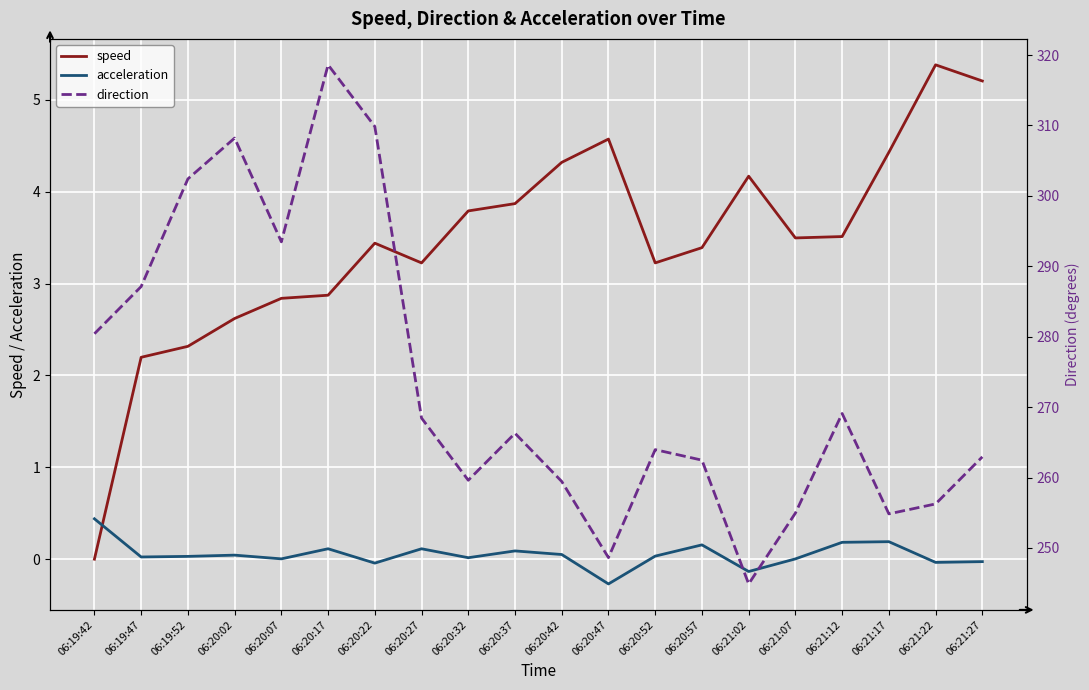

What is the difference between the highest and lowest values at 06:20:07?

293.5